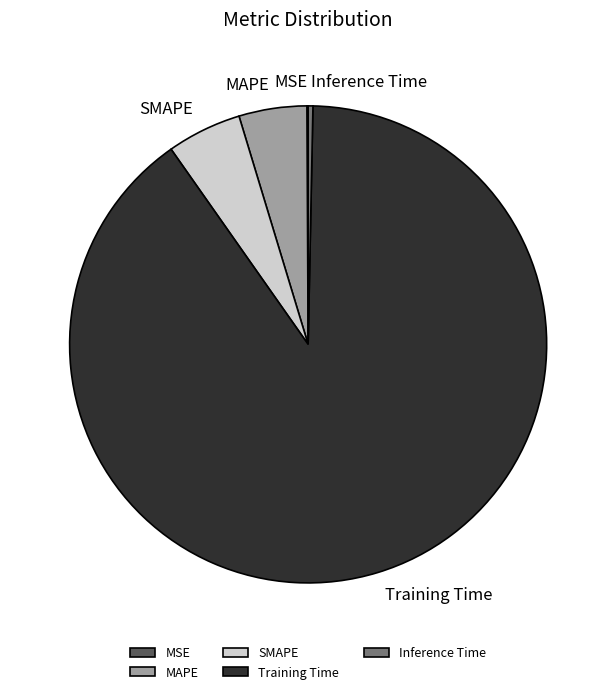

True or false: MAPE accounts for 5% of the total.

True